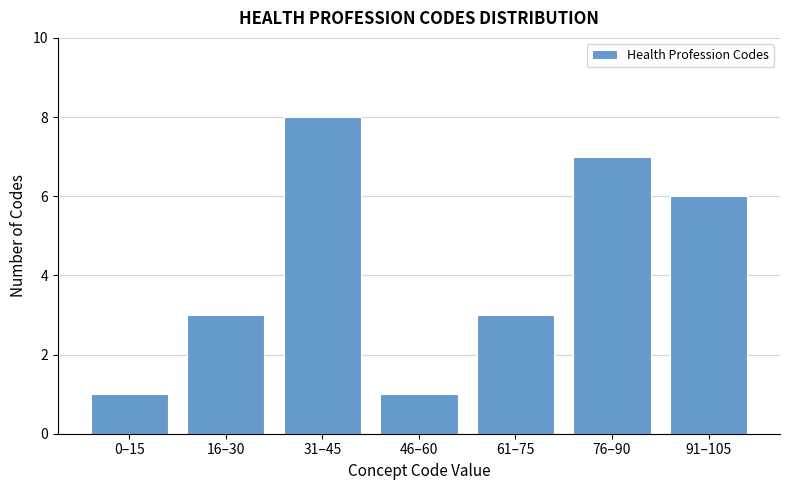

Reading left to right, extract all data points from this chart.

1	3	8	1	3	7	6